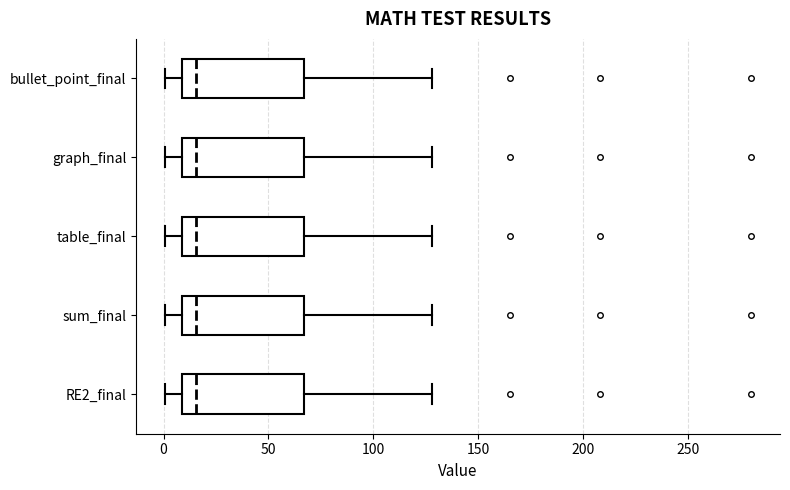

Where does the median line of the box for table_final sit on the x-axis? The values are not printed on the chart, so give them approximately, as read against the axis.

15